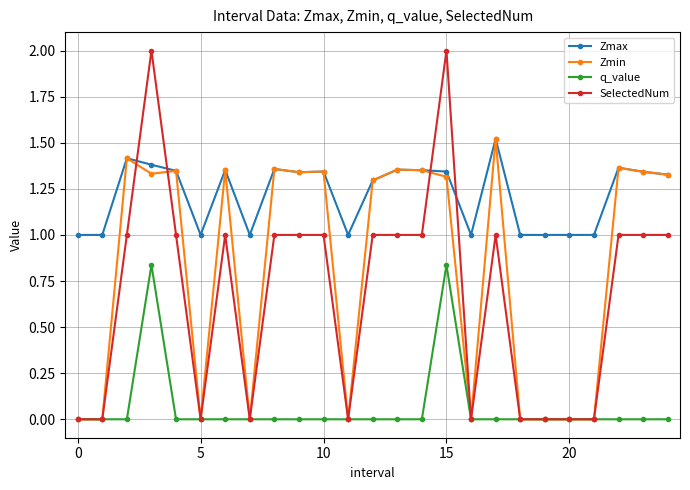

Does the chart have visible grid lines?

Yes